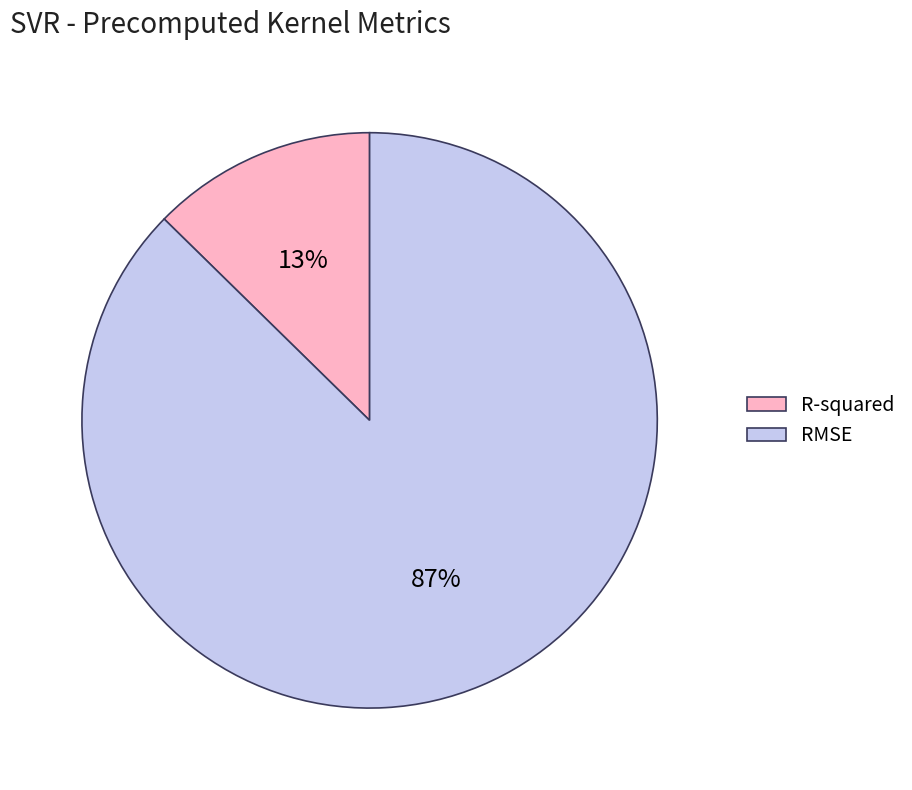

True or false: R-squared accounts for 13% of the total.

True